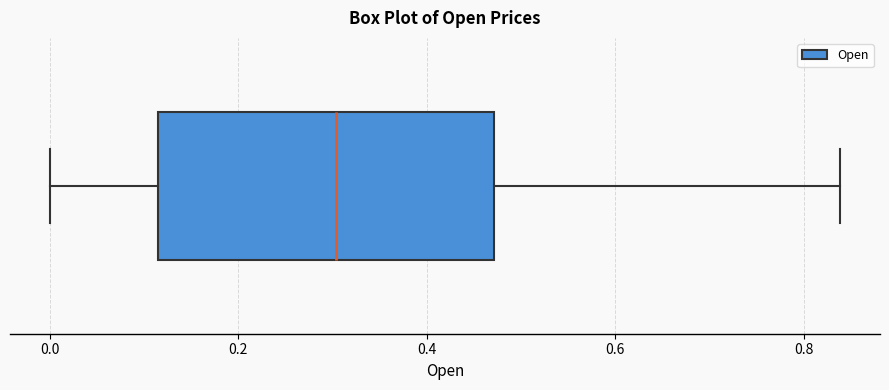

Where does the left whisker of the box end on the x-axis? The values are not printed on the chart, so give them approximately, as read against the axis.

0.00